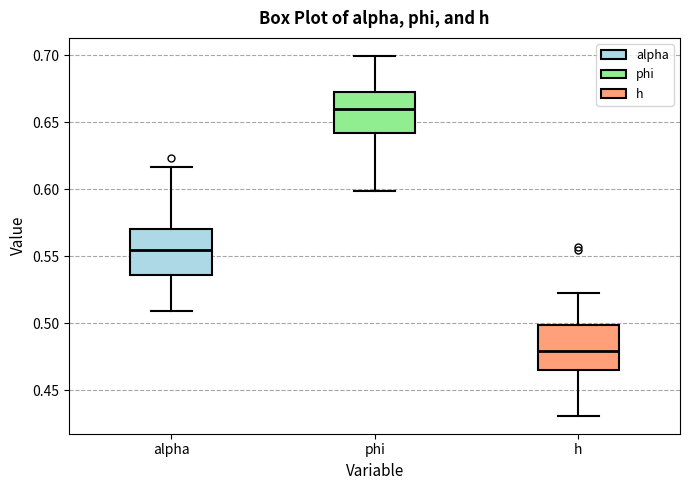

Where is the upper edge of the box for phi on the y-axis? The values are not printed on the chart, so give them approximately, as read against the axis.

0.670